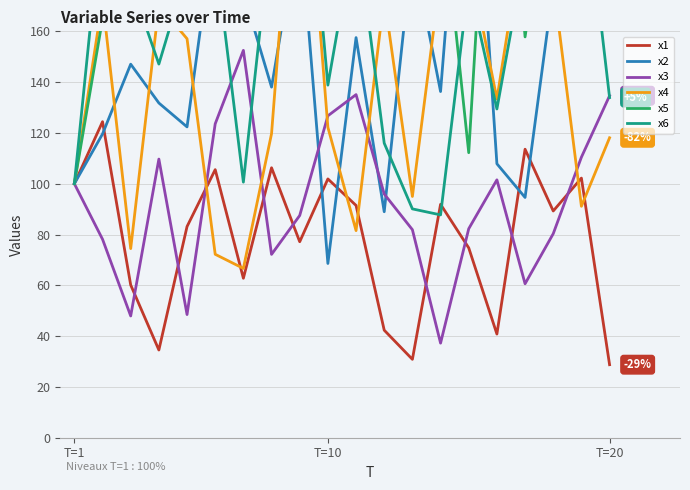

What is the minimum value for x1?

28.8